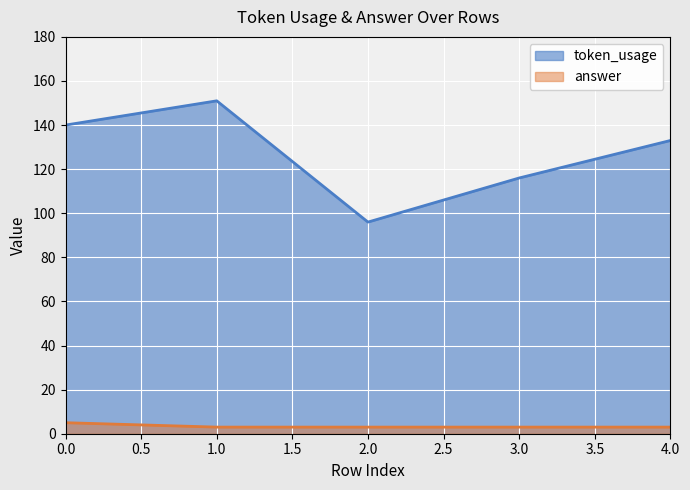

True or false: answer has more than 1 points higher than both neighbors.

False